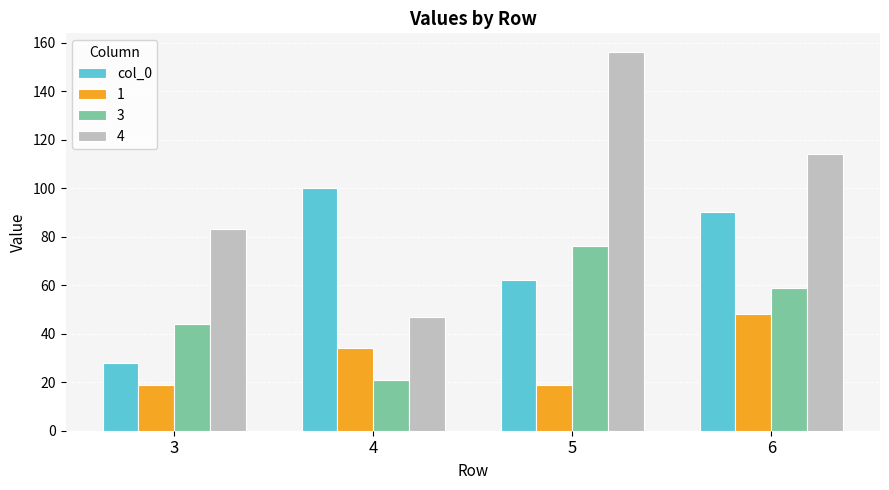

List the series in order of their overall mean, lowest first.

1, 3, col_0, 4